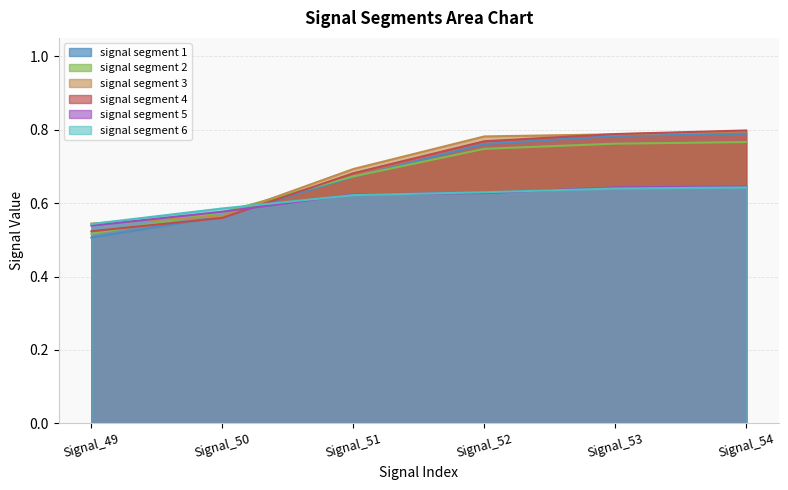

At how many categories does at least one series exceed 0?

6